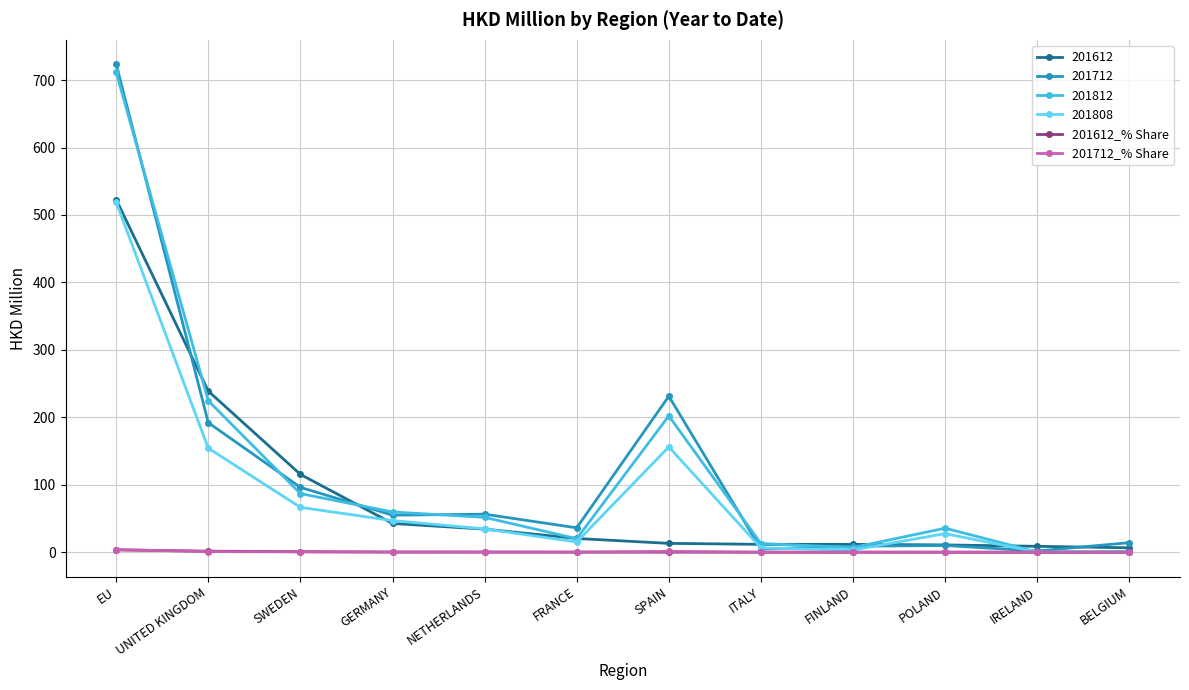

What is the difference between the 201712_% Share values at UNITED KINGDOM and GERMANY?

0.7